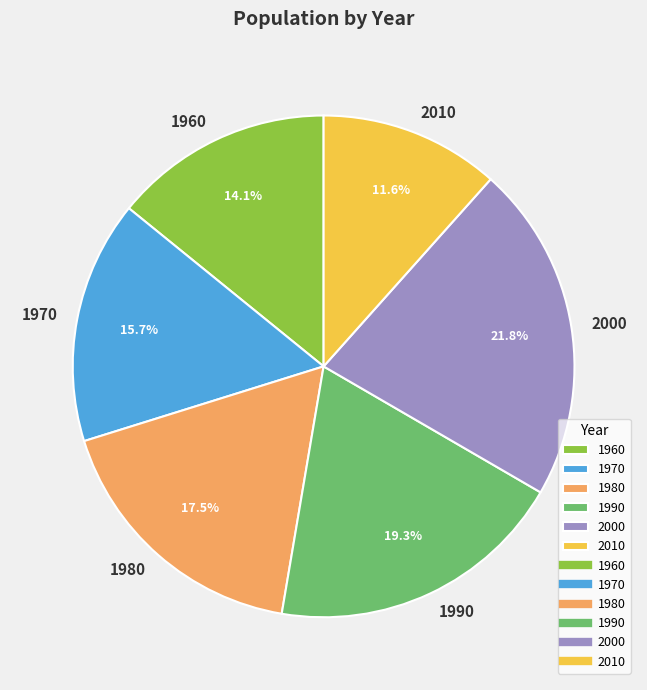

What percentage is the 1960 slice, to the nearest percent?

14%